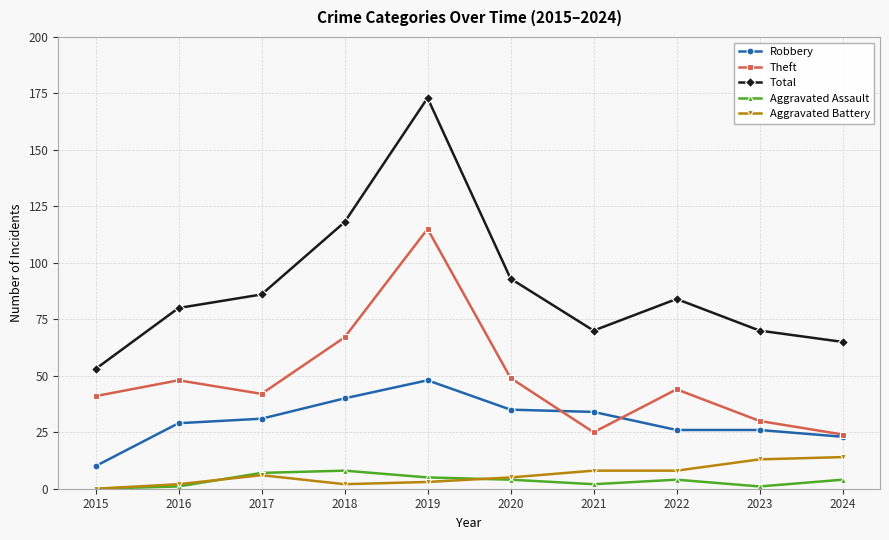

What is the value of the Aggravated Assault point at the 3rd from the left?

7